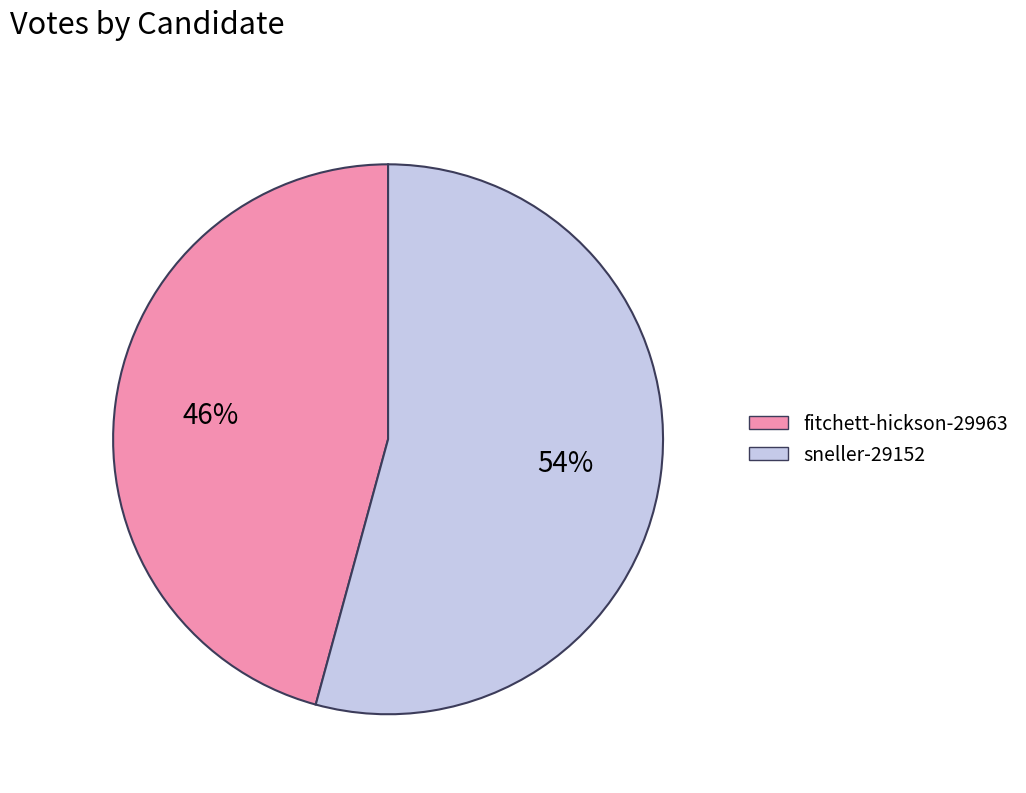

Rank the categories by value from lowest to highest.

fitchett-hickson-29963, sneller-29152